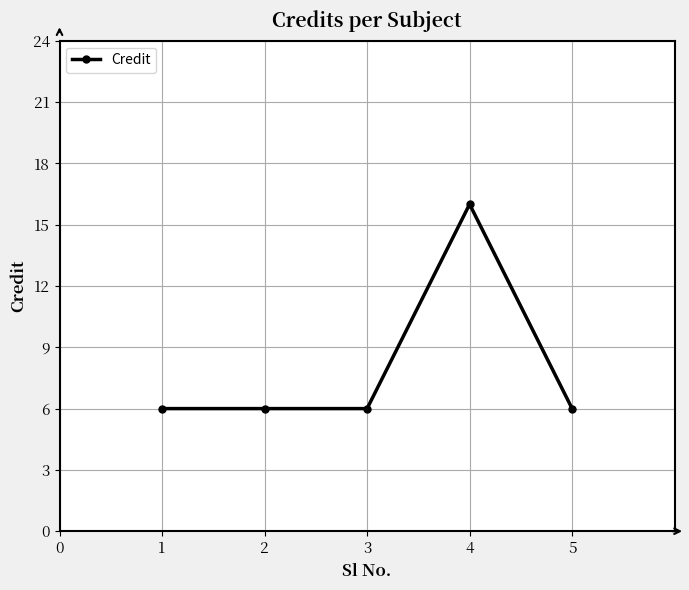

Count the number of categories in the chart.

5